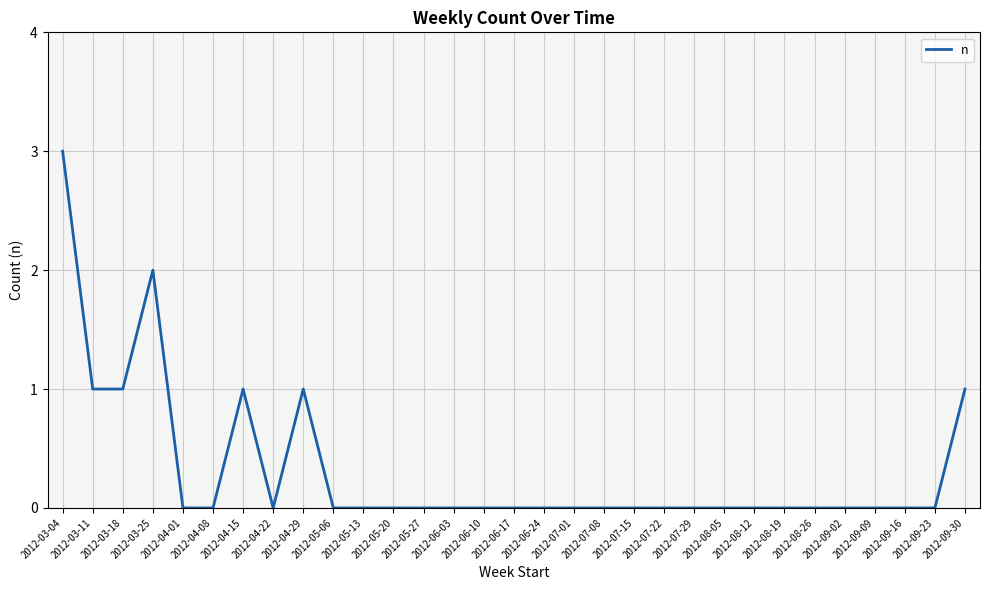

What is the difference between the maximum and minimum values?

3